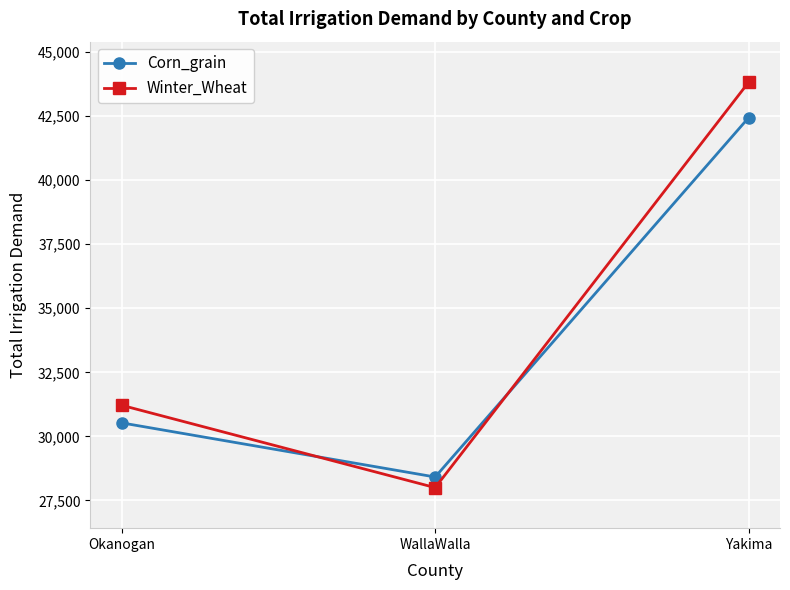

How many values in the Winter_Wheat series are below 31213?

1